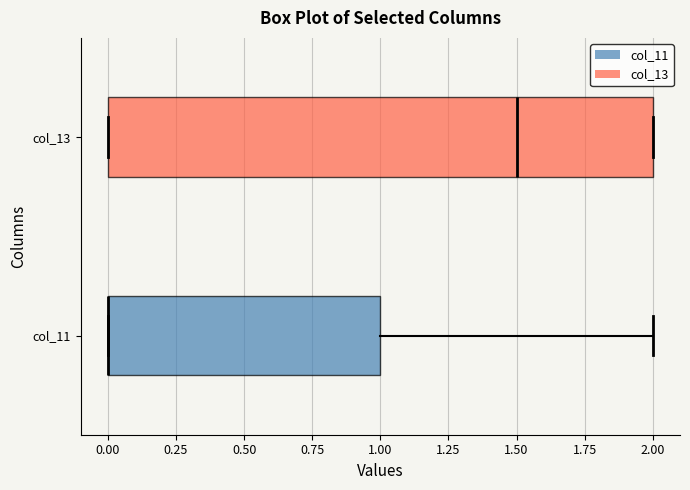

Reading bottom to top, read every box against the x-axis: the position of its median line, the range the box covers, and the ends of its whiskers. The values are not printed on the chart, so give them approximately, as read against the axis.

col_11: median 0.0 (drawn on the box's left edge), box 0.0 to 1.0, whiskers 0.0 to 2.0
col_13: median 1.5, box 0.0 to 2.0, whiskers 0.0 to 2.0